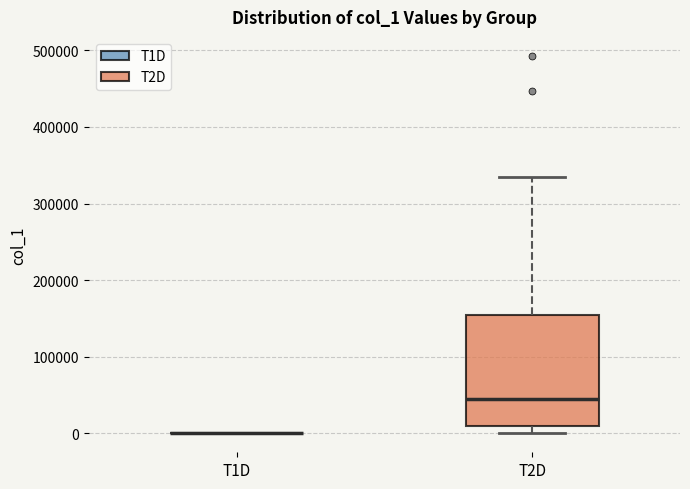

Where does the upper whisker of the box for T2D end on the y-axis? The values are not printed on the chart, so give them approximately, as read against the axis.

340000